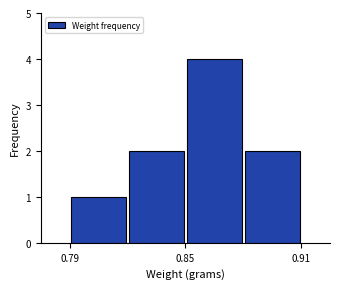

Read against the x-axis, roughly where is the centre of the tallest bar?

0.87